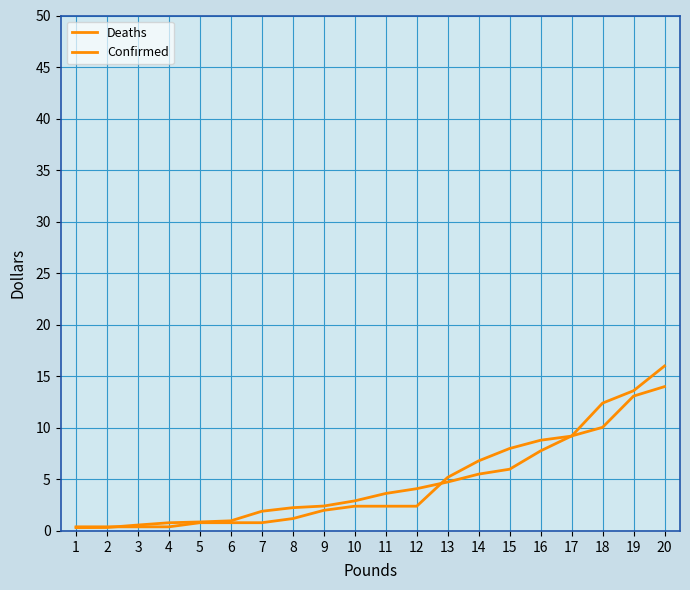

After their last crossing, which series has the higher values: Confirmed or Deaths?

Deaths